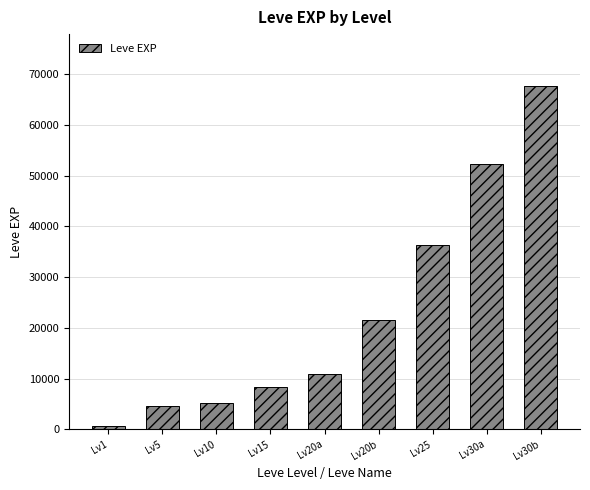

How many data points are less than 10970?

4